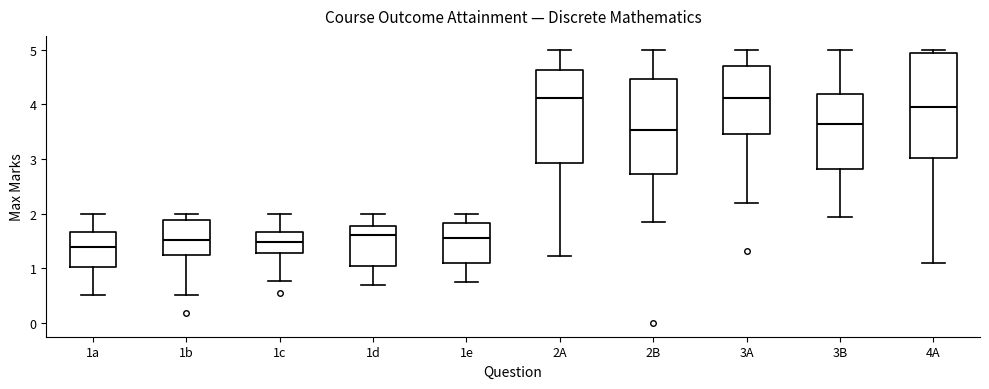

Reading left to right, transcribe this box plot: for each box, give where its median line is, the range the box spans, and where its two whiskers end, as read against the y-axis. The values are not printed on the chart, so give them approximately, as read against the axis.

1a: median 1.4, box 1.0 to 1.7, whiskers 0.5 to 2.0
1b: median 1.5, box 1.2 to 1.9, whiskers 0.5 to 2.0
1c: median 1.5, box 1.3 to 1.7, whiskers 0.8 to 2.0
1d: median 1.6, box 1.0 to 1.8, whiskers 0.7 to 2.0
1e: median 1.6, box 1.1 to 1.8, whiskers 0.7 to 2.0
2A: median 4.1, box 2.9 to 4.6, whiskers 1.2 to 5.0
2B: median 3.5, box 2.7 to 4.5, whiskers 1.9 to 5.0
3A: median 4.1, box 3.4 to 4.7, whiskers 2.2 to 5.0
3B: median 3.6, box 2.8 to 4.2, whiskers 1.9 to 5.0
4A: median 4.0, box 3.0 to 4.9, whiskers 1.1 to 5.0